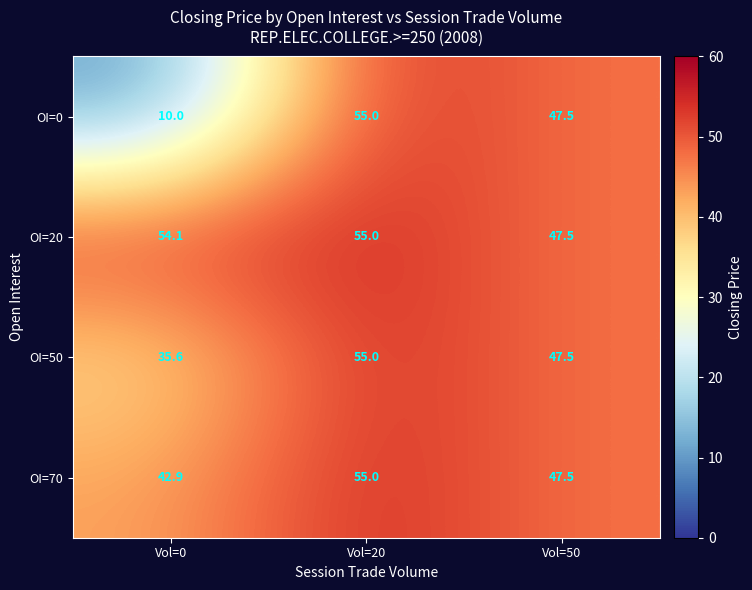

List the series in order of their overall mean, lowest first.

OI=0, OI=50, OI=70, OI=20